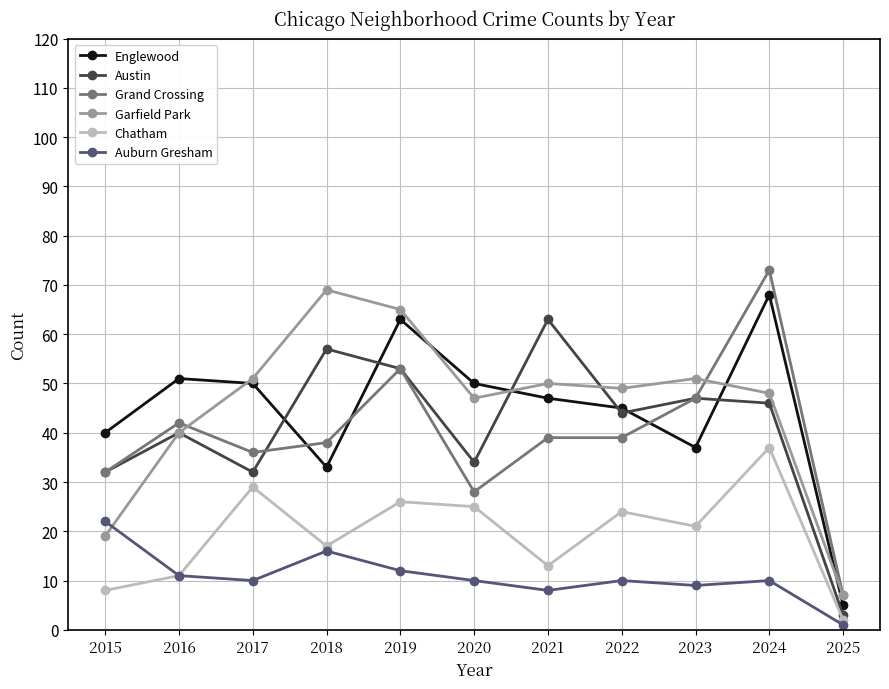

True or false: Chatham and Garfield Park intersect in this chart.

False